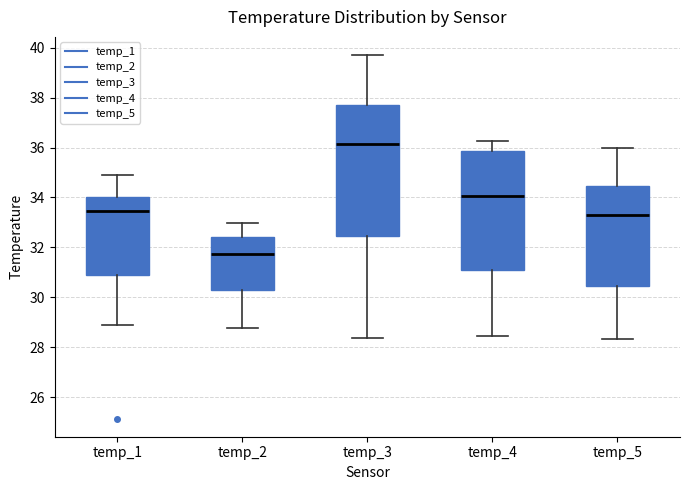

Where does the upper whisker of the box for temp_5 end on the y-axis? The values are not printed on the chart, so give them approximately, as read against the axis.

36.0